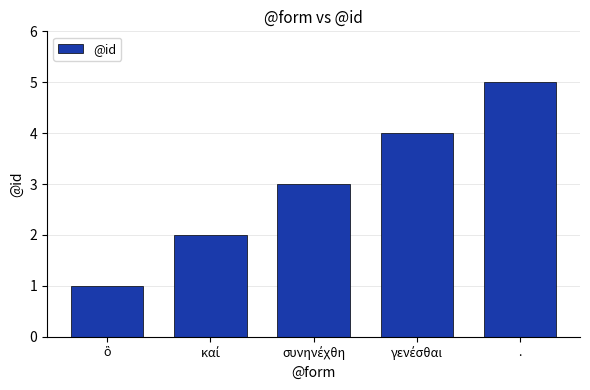

What is the value of the 4th bar from the left?

4